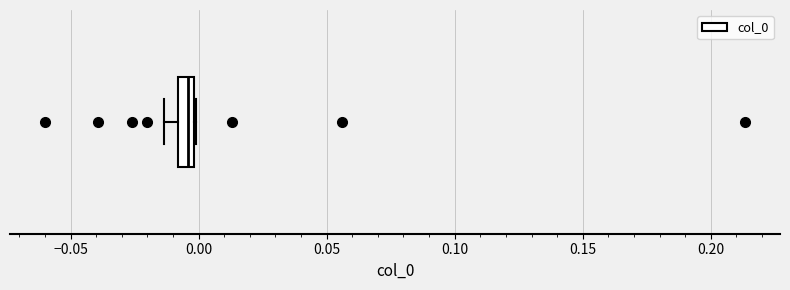

Where is the left edge of the box on the x-axis? The values are not printed on the chart, so give them approximately, as read against the axis.

-0.010